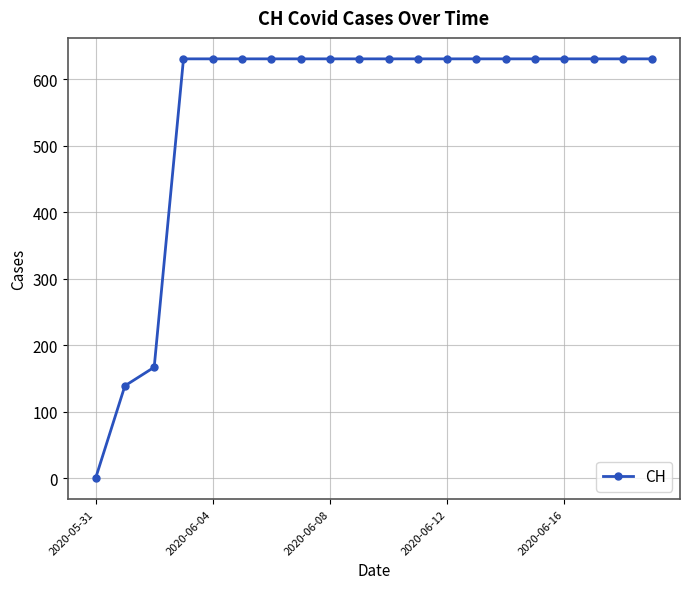

What is the difference between the maximum and minimum values?

631